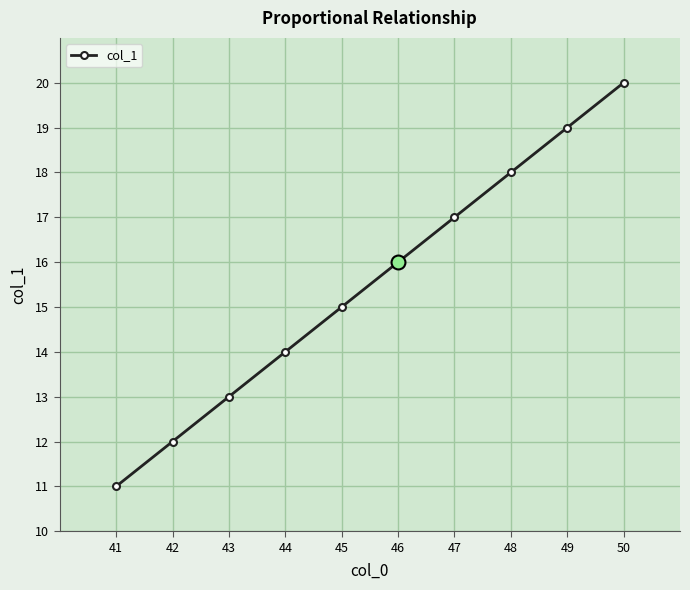

Is this an area chart (filled region under the line)?

No